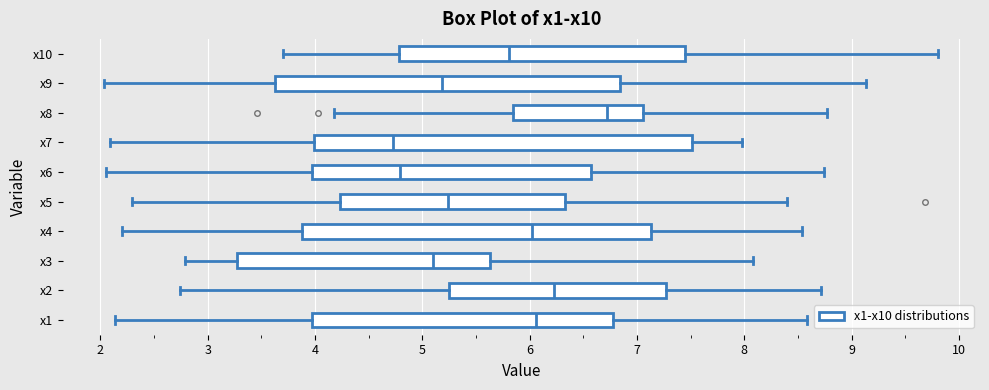

Reading bottom to top, transcribe this box plot: for each box, give where its median line is, the range the box spans, and where its two whiskers end, as read against the x-axis. The values are not printed on the chart, so give them approximately, as read against the axis.

x1: median 6.1, box 4.0 to 6.8, whiskers 2.1 to 8.6
x2: median 6.2, box 5.2 to 7.3, whiskers 2.7 to 8.7
x3: median 5.1, box 3.3 to 5.6, whiskers 2.8 to 8.1
x4: median 6.0, box 3.9 to 7.1, whiskers 2.2 to 8.5
x5: median 5.2, box 4.2 to 6.3, whiskers 2.3 to 8.4
x6: median 4.8, box 4.0 to 6.6, whiskers 2.1 to 8.7
x7: median 4.7, box 4.0 to 7.5, whiskers 2.1 to 8.0
x8: median 6.7, box 5.8 to 7.1, whiskers 4.2 to 8.8
x9: median 5.2, box 3.6 to 6.8, whiskers 2.0 to 9.1
x10: median 5.8, box 4.8 to 7.4, whiskers 3.7 to 9.8